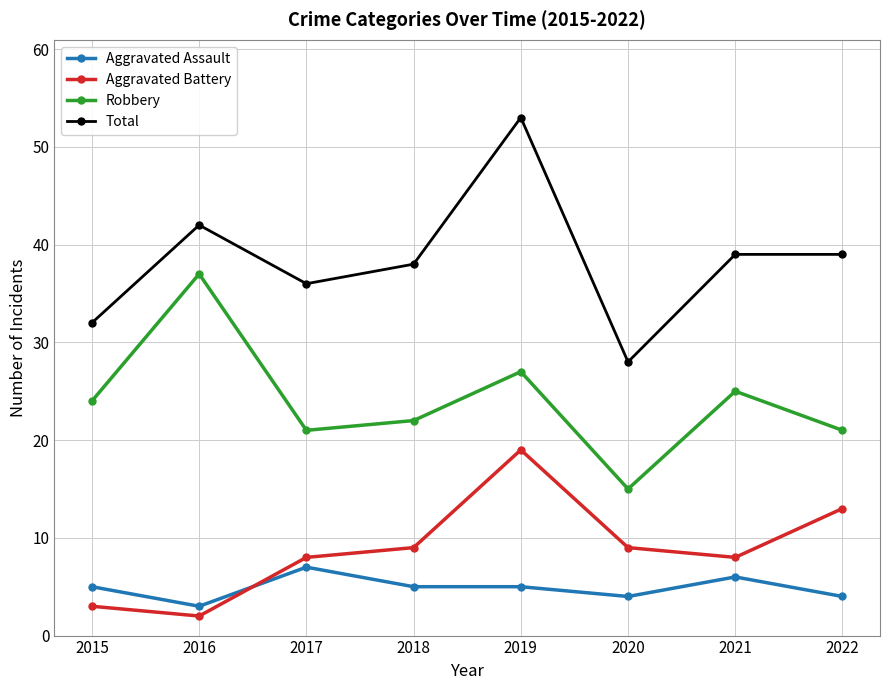

Reading left to right, transcribe all the data shown in this chart.

Aggravated Assault: 5	3	7	5	5	4	6	4
Aggravated Battery: 3	2	8	9	19	9	8	13
Robbery: 24	37	21	22	27	15	25	21
Total: 32	42	36	38	53	28	39	39